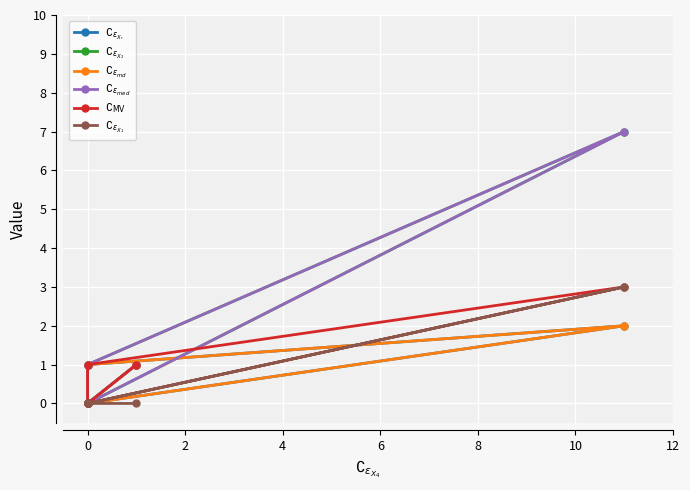

What are all the series names shown in the legend?

$\complement_{\epsilon_{X_r}}$, $\complement_{\epsilon_{X_2}}$, $\complement_{\epsilon_{md}}$, $\complement_{\epsilon_{med}}$, $\complement_{\mathrm{MV}}$, $\complement_{\epsilon_{X_1}}$